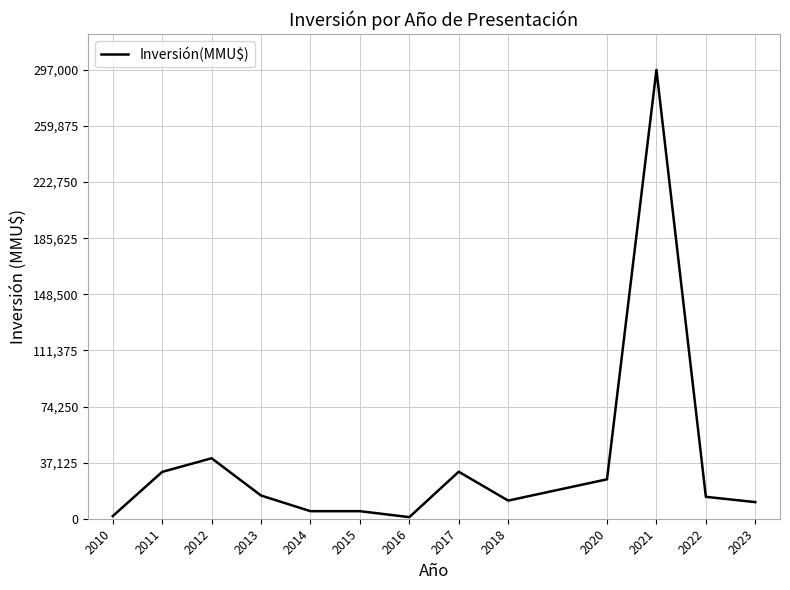

True or false: the data has more than 2 interior local peaks.

True